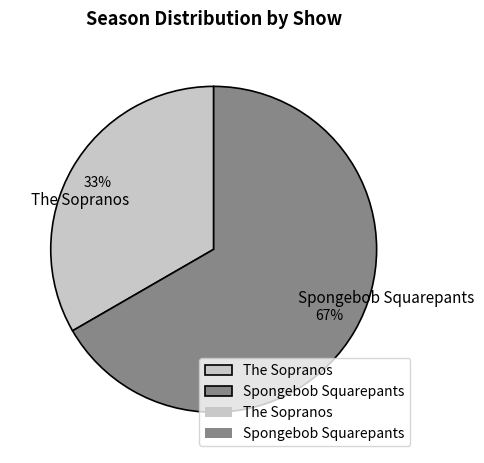

Do The Sopranos and Spongebob Squarepants together represent more than half of the pie?

Yes